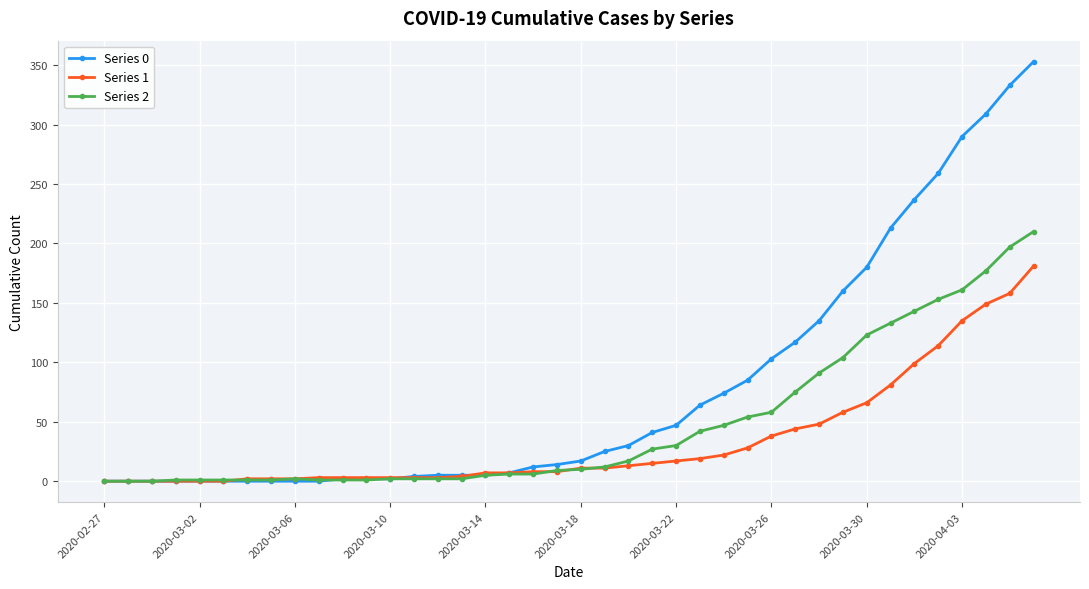

List the series in order of their peak value, highest first.

Series 0, Series 2, Series 1